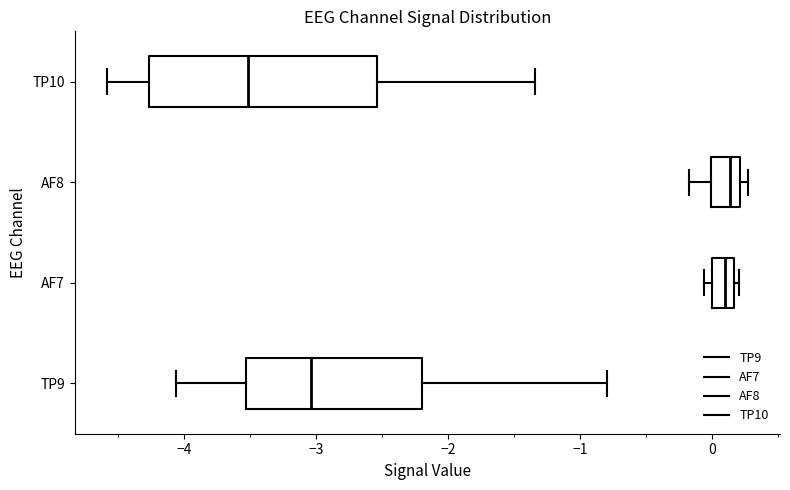

Where is the left edge of the box for TP10 on the x-axis? The values are not printed on the chart, so give them approximately, as read against the axis.

-4.3